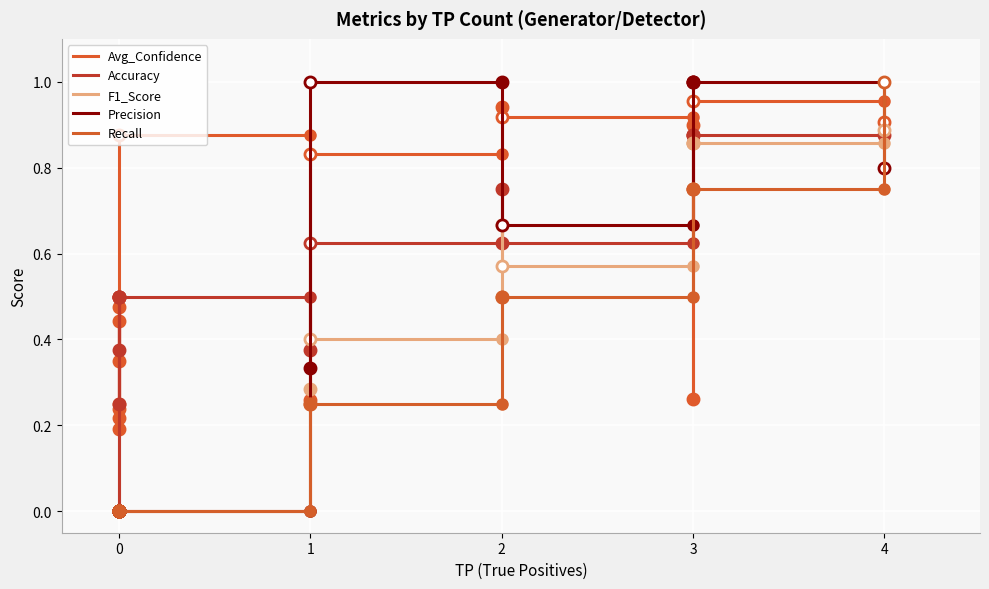

What is the difference between the second highest and second lowest values in the Avg_Confidence series?

0.7